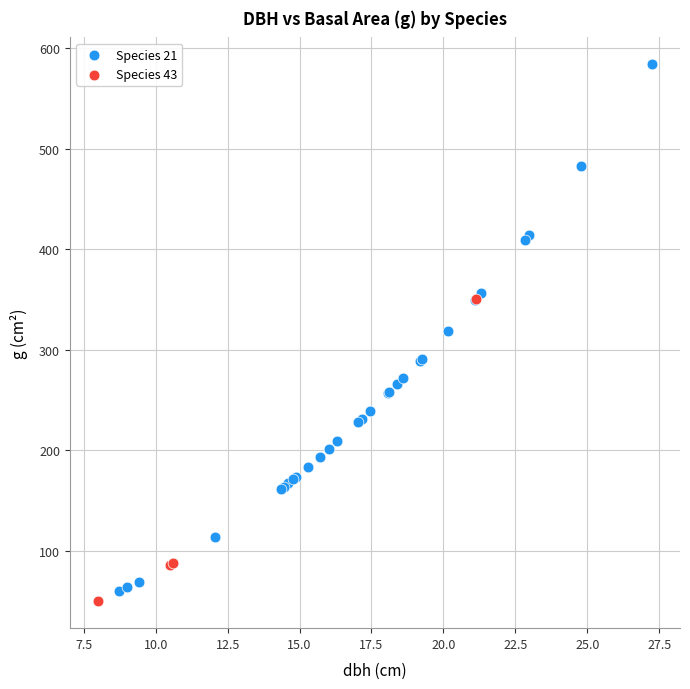

Which series reaches the maximum Y coordinate?

Species 21